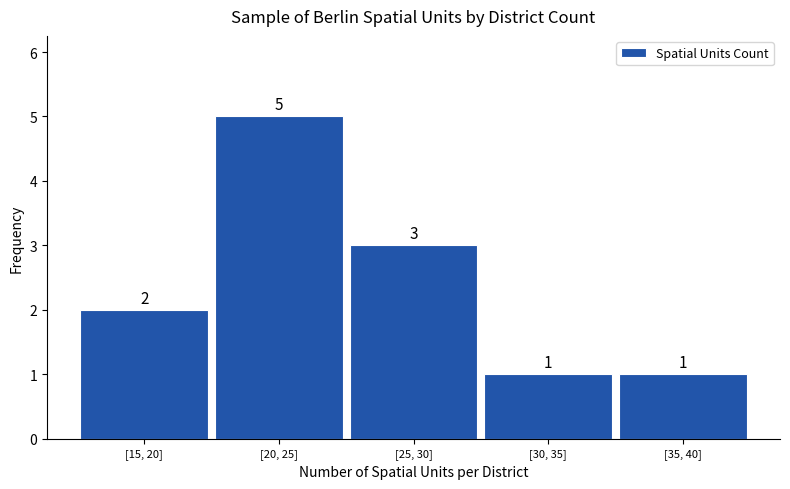

Reading right to left, what are all the values shown in this chart?

1	1	3	5	2